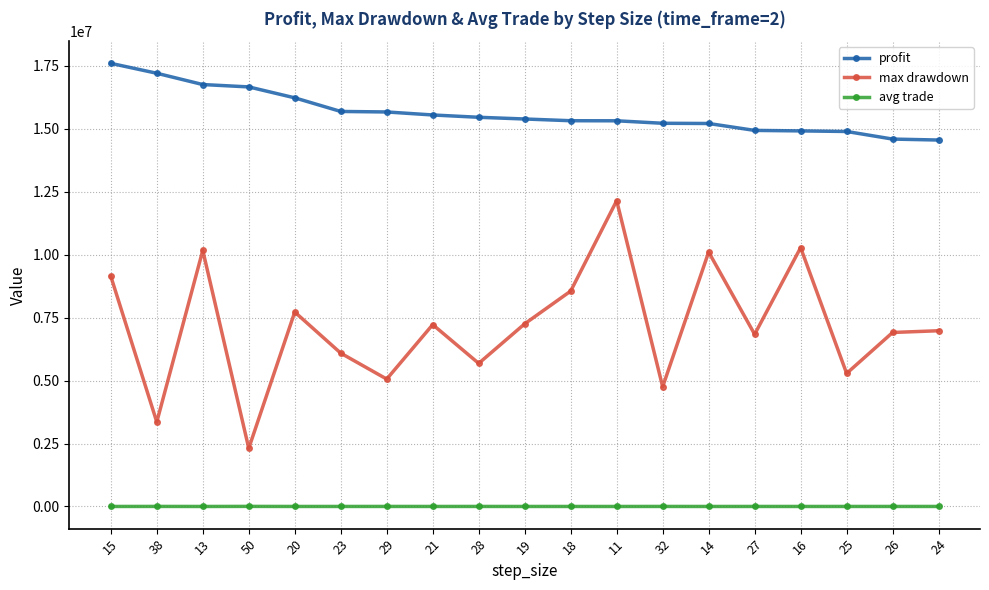

What is the label of the 9th point from the right?

18